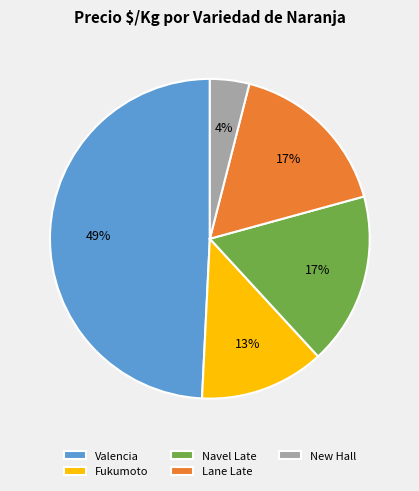

Which has a higher value, New Hall or Navel Late?

Navel Late